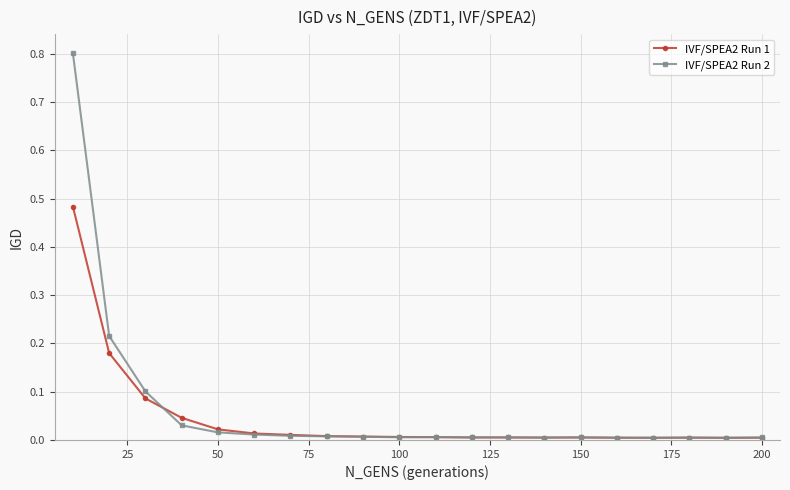

Rank the series by their maximum value, from highest to lowest.

IVF/SPEA2 Run 2, IVF/SPEA2 Run 1